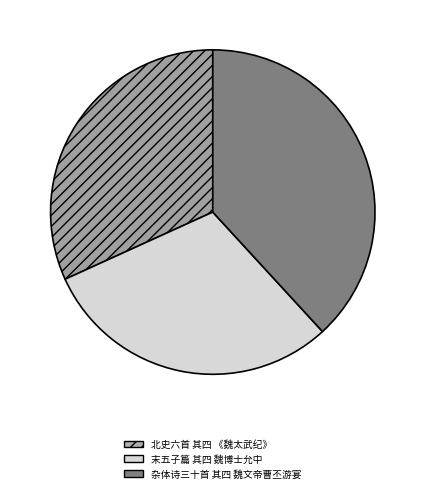

Count the number of slices in the pie.

3